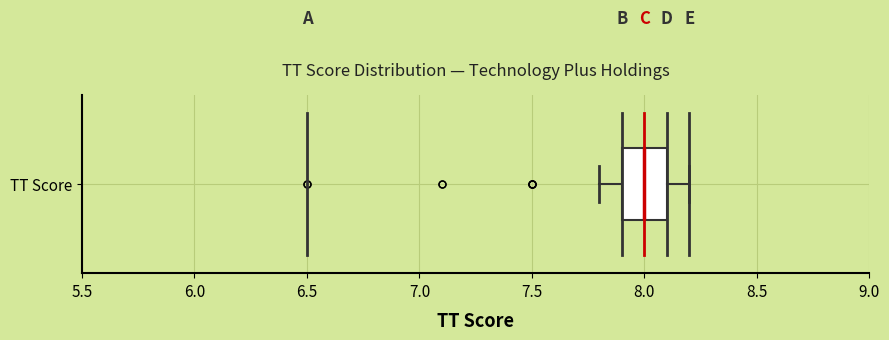

Read this box plot against the x-axis: the position of the median line, the range covered by the box, and the ends of both whiskers. The values are not printed on the chart, so give them approximately, as read against the axis.

median 8.0, box 7.9 to 8.1, whiskers 7.8 to 8.2